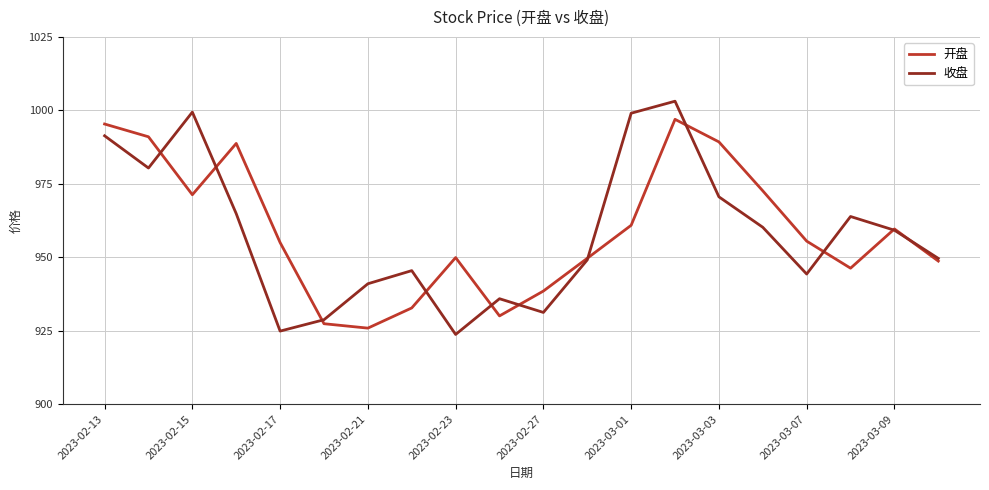

Which series has the widest spread of values?

收盘